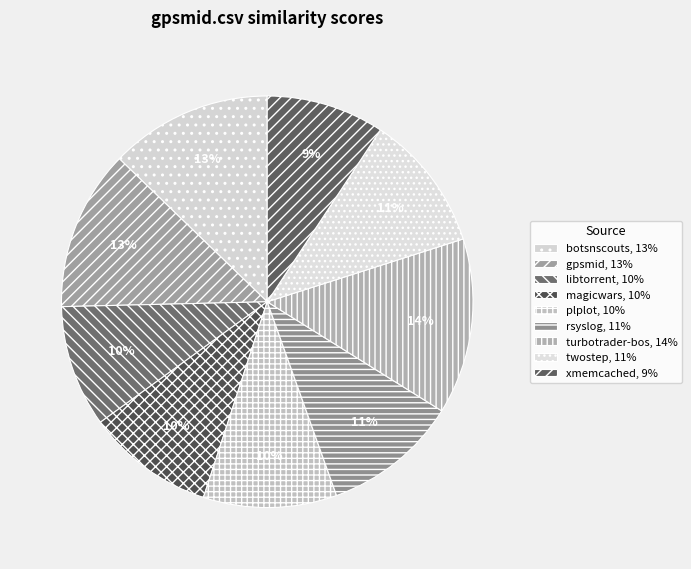

How many segments does this pie chart have?

9